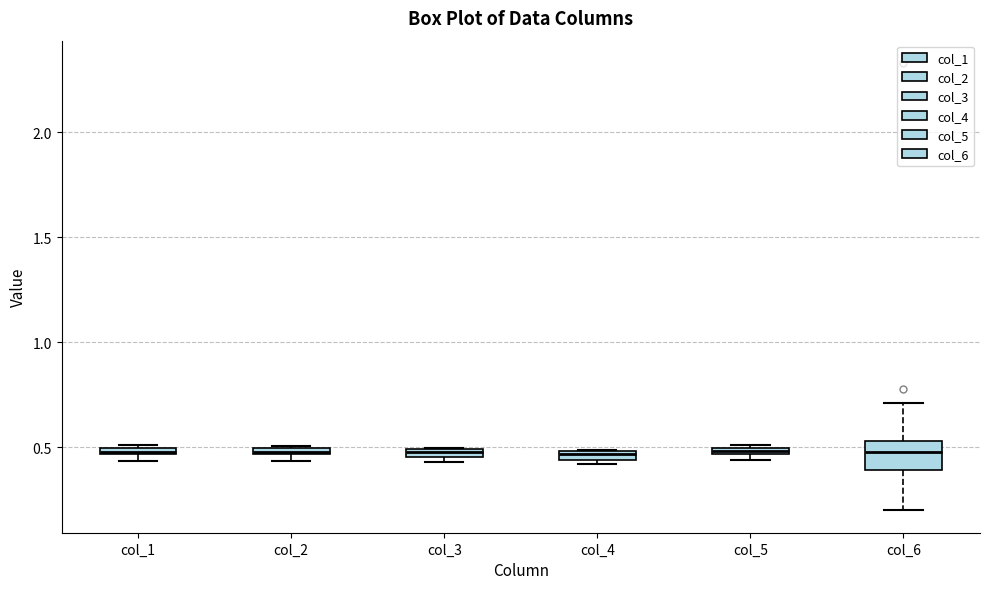

Which box is the tallest, from its lower edge to its upper edge?

col_6